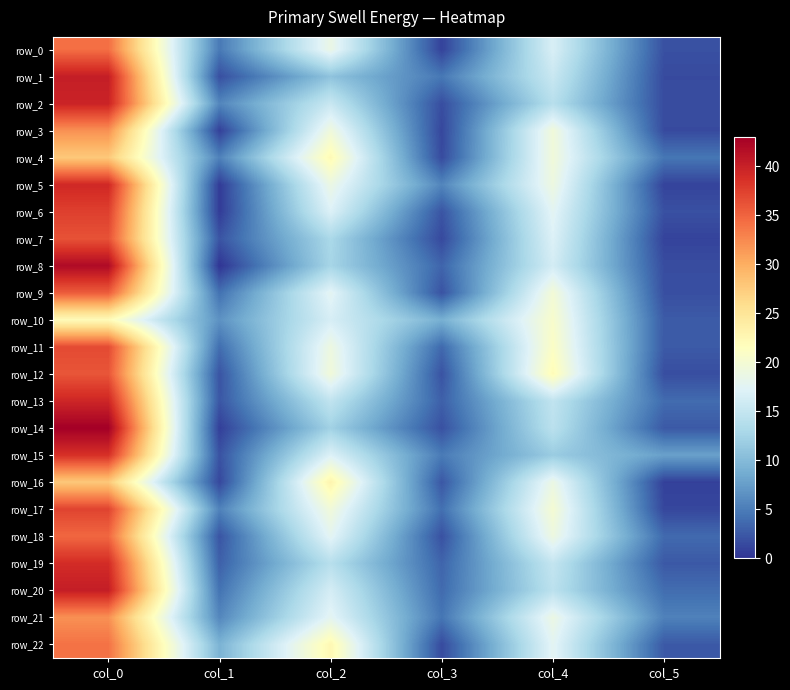

Which category has the lowest value in the row_9 series?

col_5